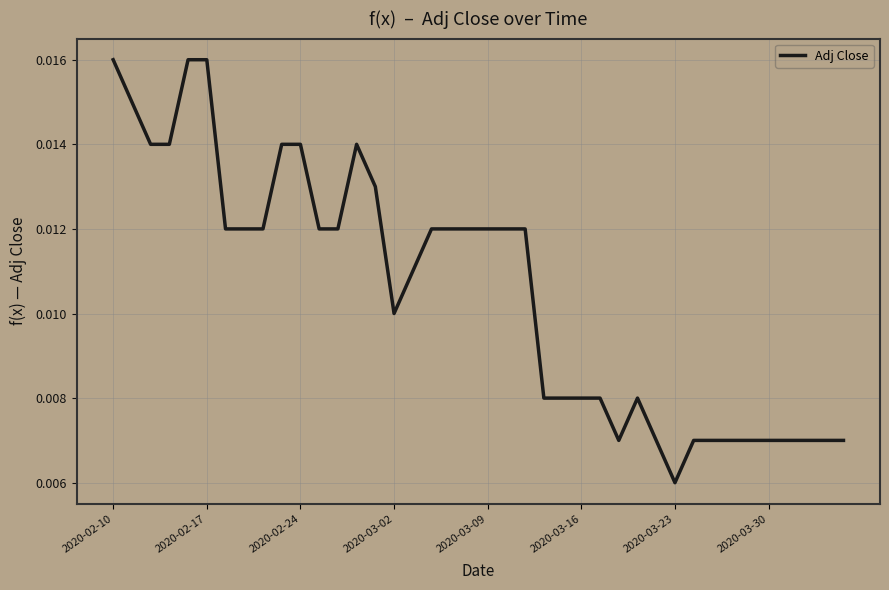

How many lines are shown in the chart?

1